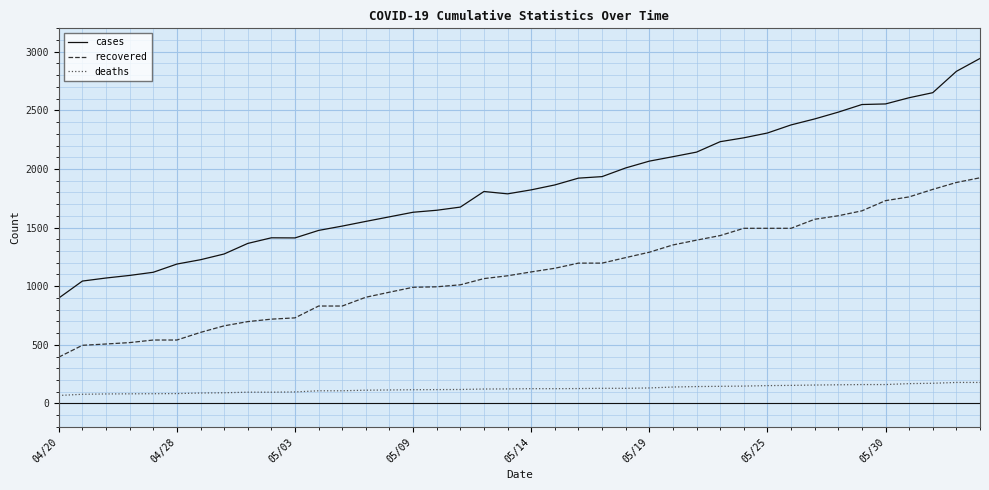

What is the maximum value for deaths?

179